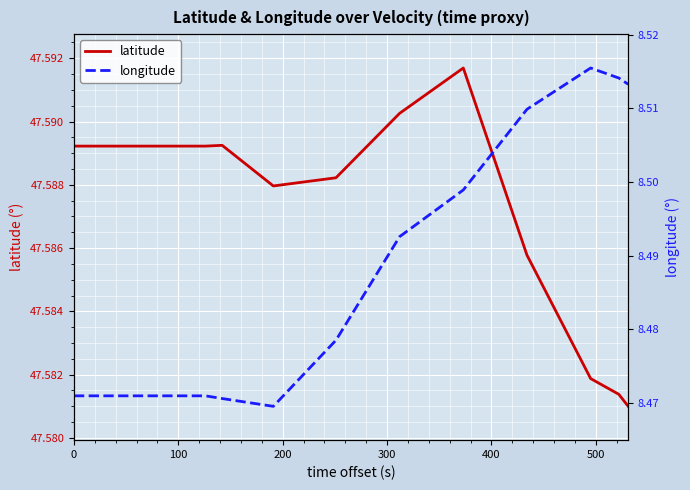

How many categories are shown in the chart?

15